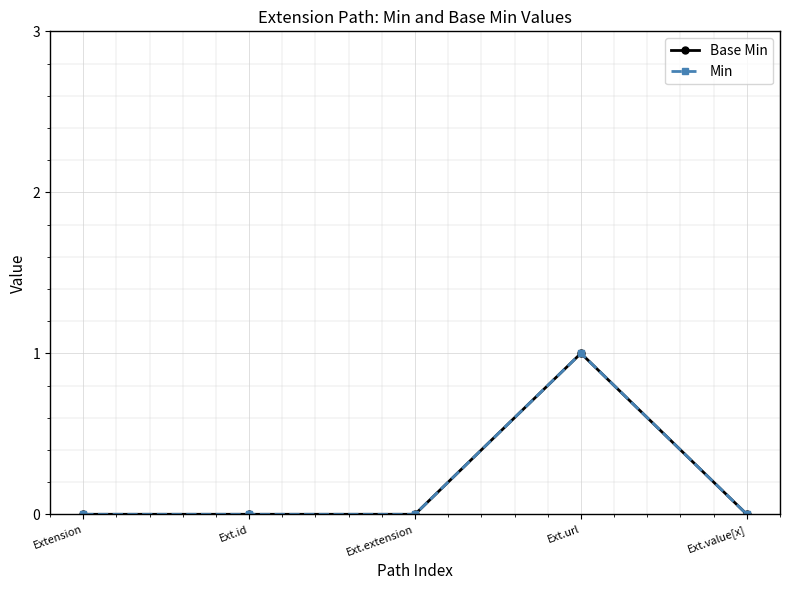

Which series has the largest range (max minus min)?

Base Min